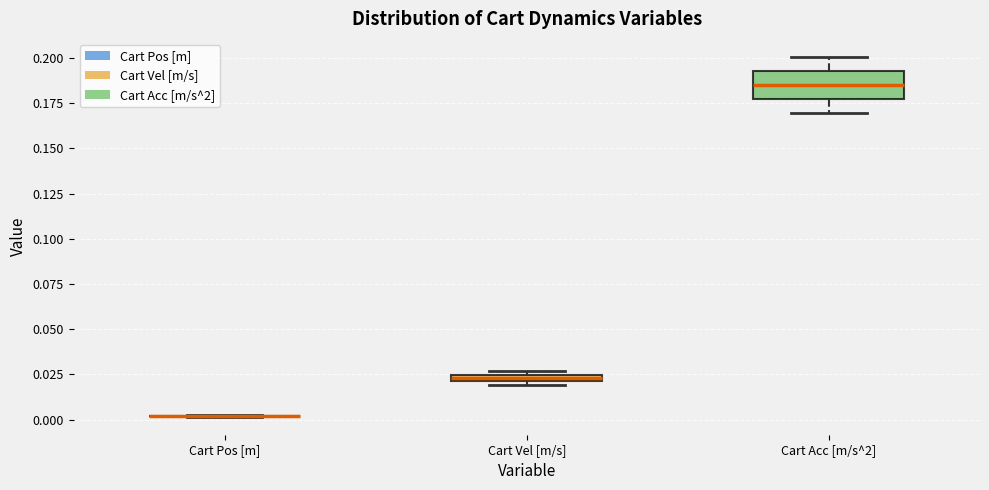

Comparing the boxes themselves (not the whiskers), which one is the tallest?

Cart Acc [m/s^2]